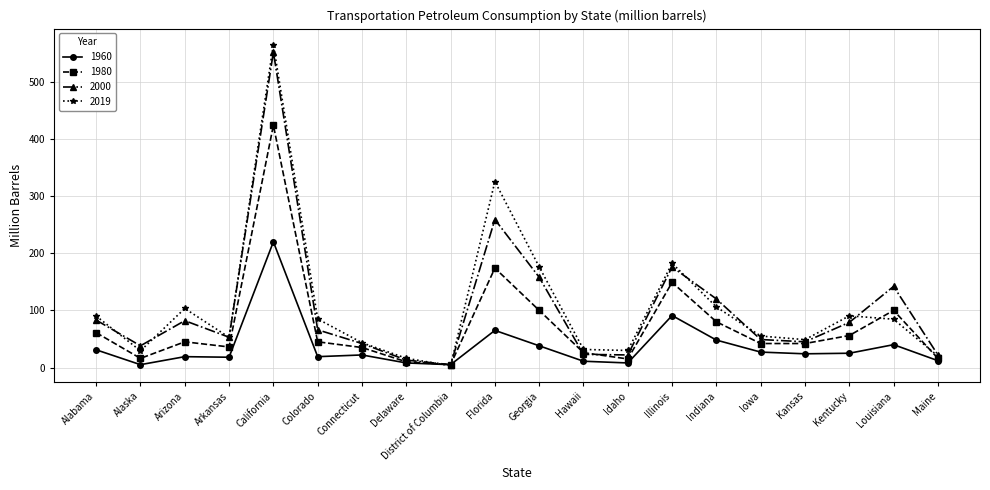

At which label does 2019 first exceed 84?

Alabama